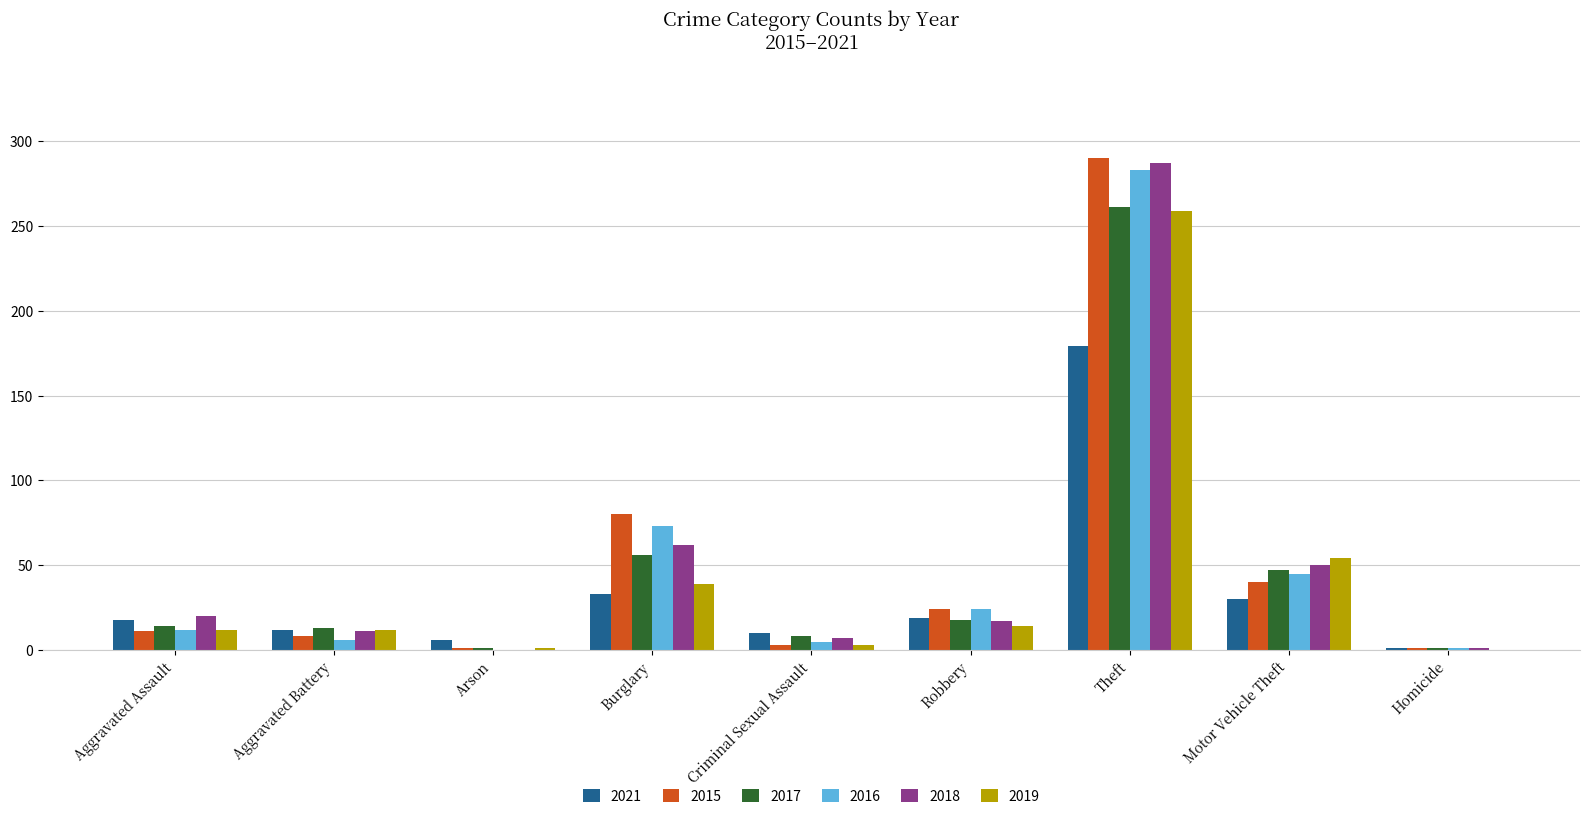

What is the difference between the 2017 values at Aggravated Assault and Criminal Sexual Assault?

6